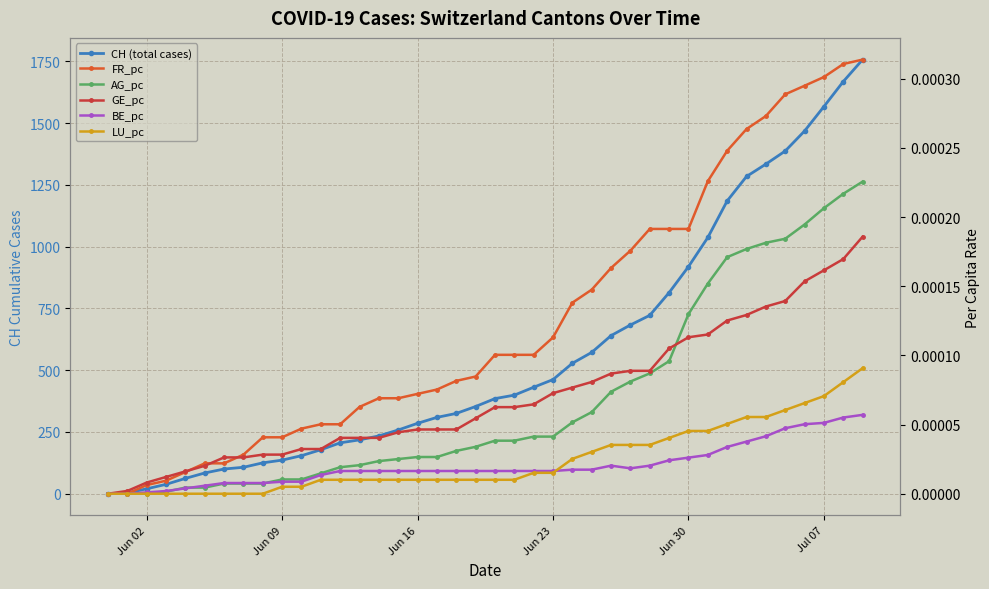

What is the maximum value shown in the chart?

1757.0